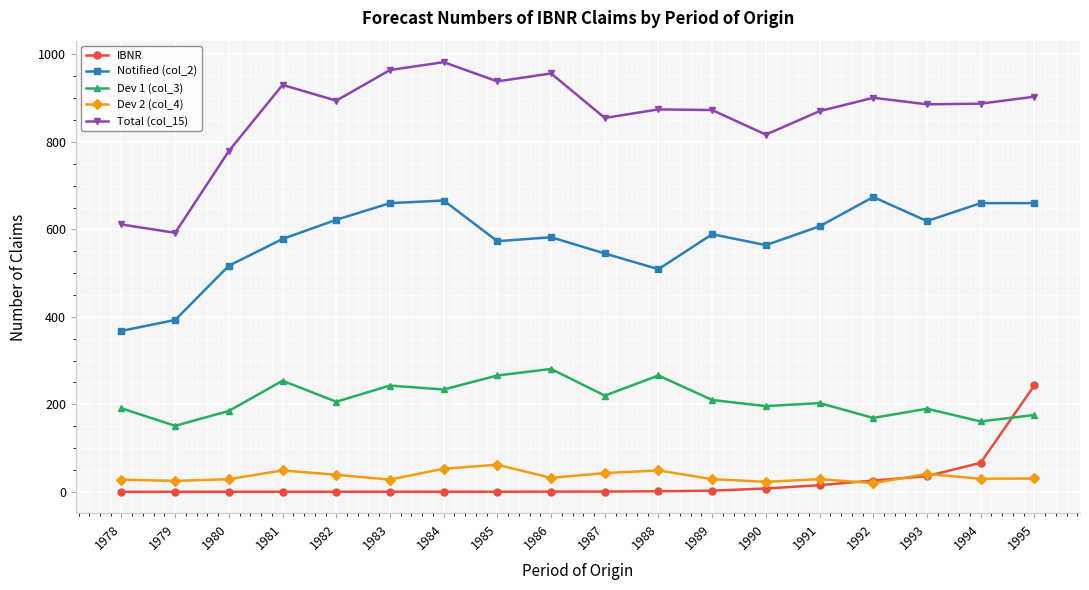

Is it true that Notified (col_2) equals 322.6 at 1990?

False